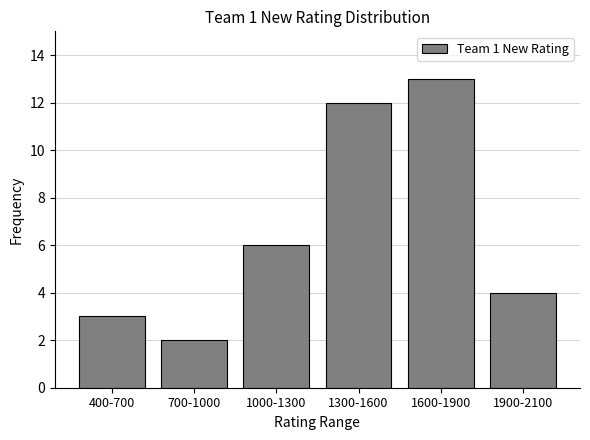

Reading left to right, extract all data points from this chart.

3	2	6	12	13	4